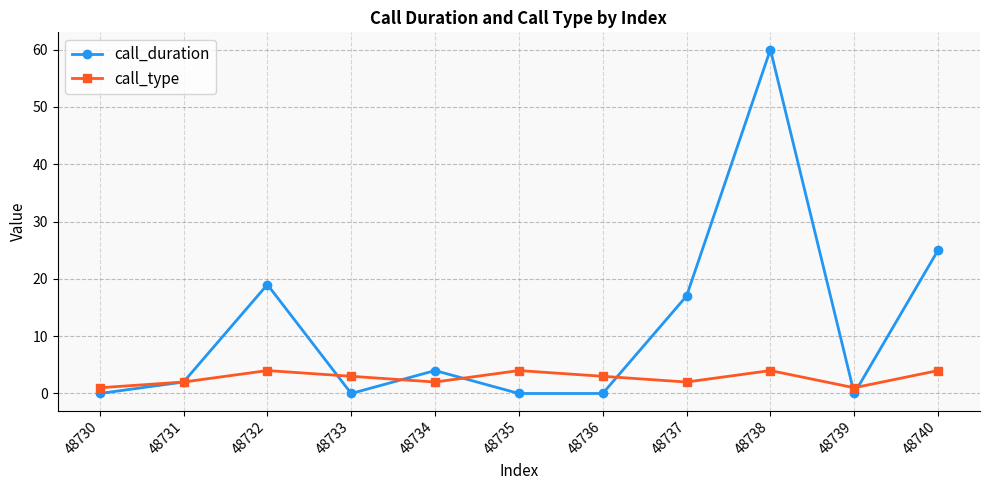

True or false: call_type has a value of 6 at 48738.

False